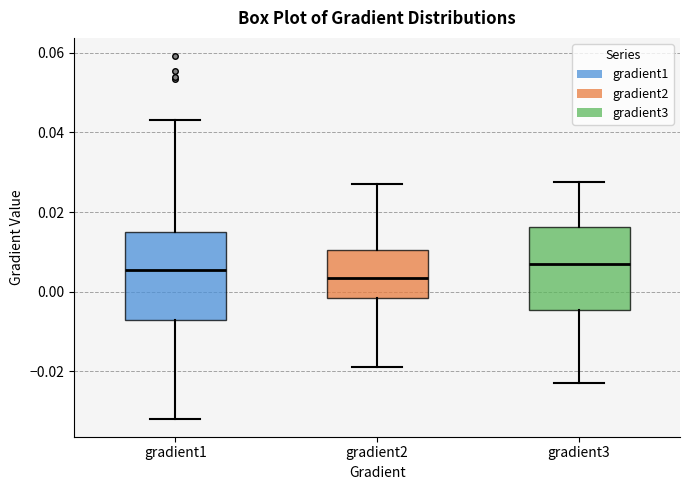

Reading left to right, transcribe this box plot: for each box, give where its median line is, the range the box spans, and where its two whiskers end, as read against the y-axis. The values are not printed on the chart, so give them approximately, as read against the axis.

gradient1: median 0.006, box -0.008 to 0.016, whiskers -0.032 to 0.044
gradient2: median 0.004, box -0.002 to 0.010, whiskers -0.018 to 0.026
gradient3: median 0.006, box -0.004 to 0.016, whiskers -0.022 to 0.028